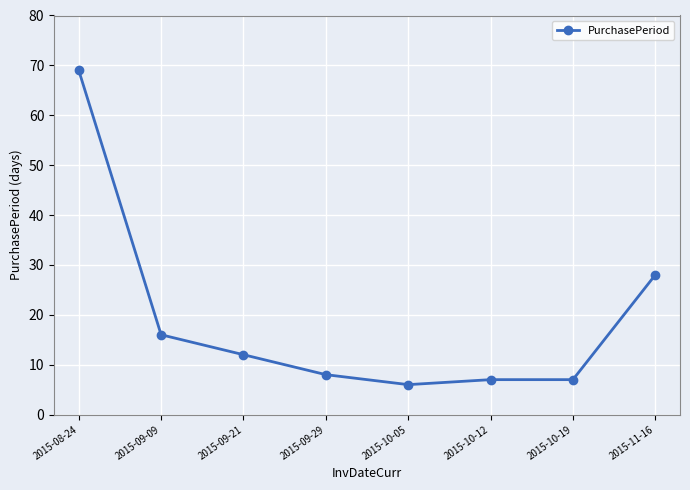

What is the smallest value displayed?

6